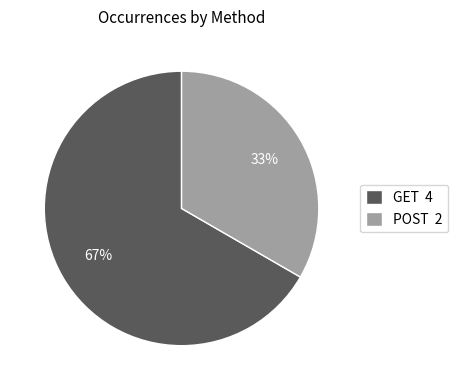

True or false: GET accounts for 59% of the total.

False